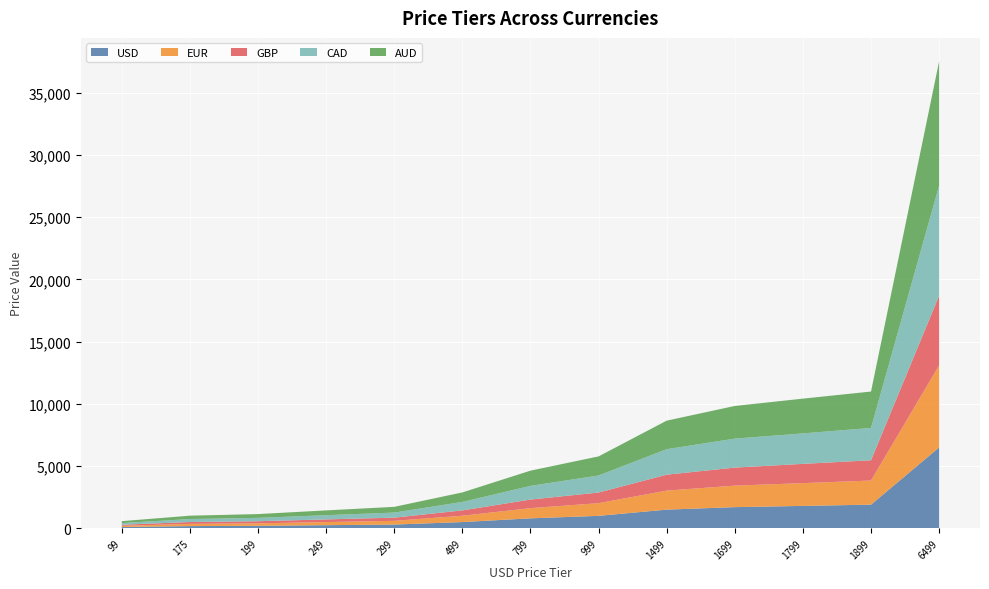

Reading left to right, what are all the values shown in this chart?

USD: 99	175	199	249	299	499	799	999	1499	1699	1799	1899	6499
EUR: 99	179	199	249	299	509	819	1019	1529	1729	1829	1939	6599
GBP: 85	149	169	215	255	429	689	855	1279	1449	1549	1629	5599
CAD: 135	239	269	339	409	679	1099	1369	2049	2329	2449	2599	8849
AUD: 155	270	305	385	460	765	1225	1535	2295	2625	2795	2925	9995